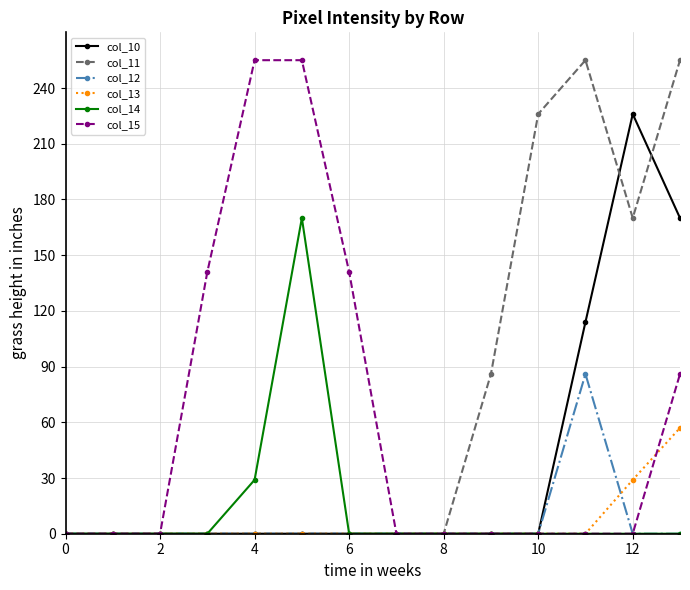

What is the value of the col_11 point at the 12th from the left?

255